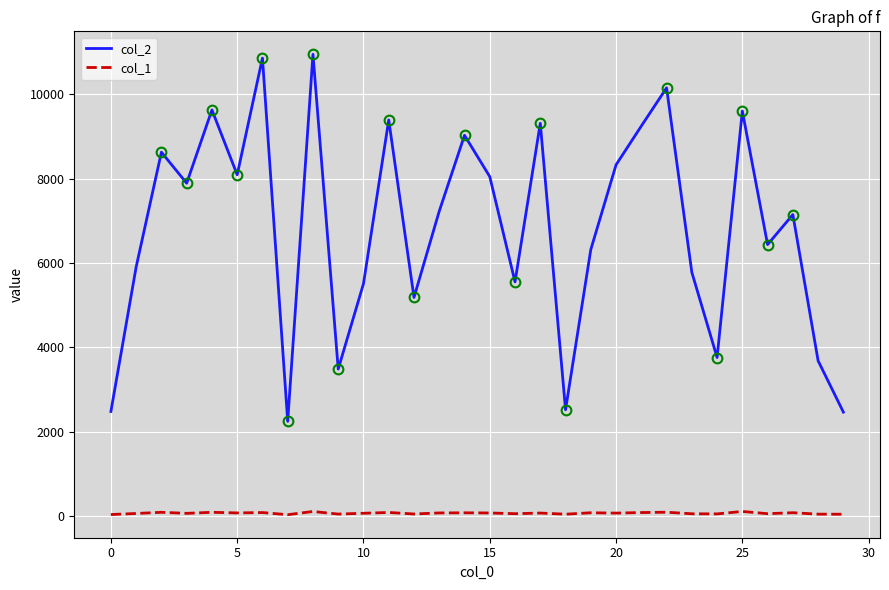

True or false: col_2 has more than 2 interior local peaks.

True